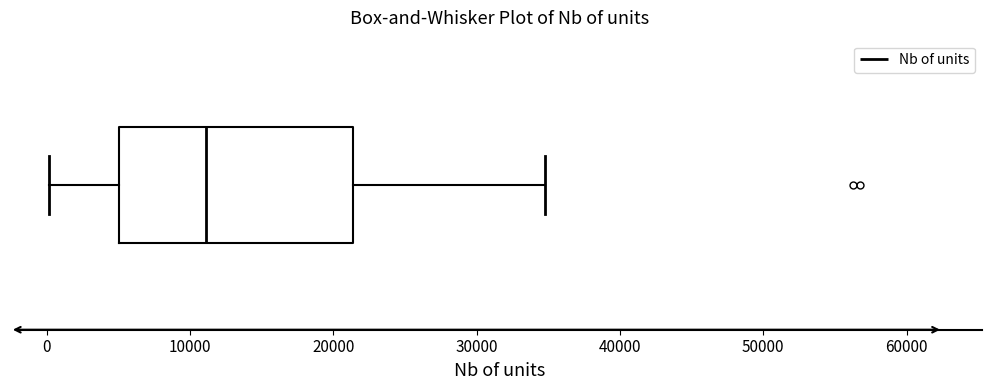

Where is the right edge of the box on the x-axis? The values are not printed on the chart, so give them approximately, as read against the axis.

21000